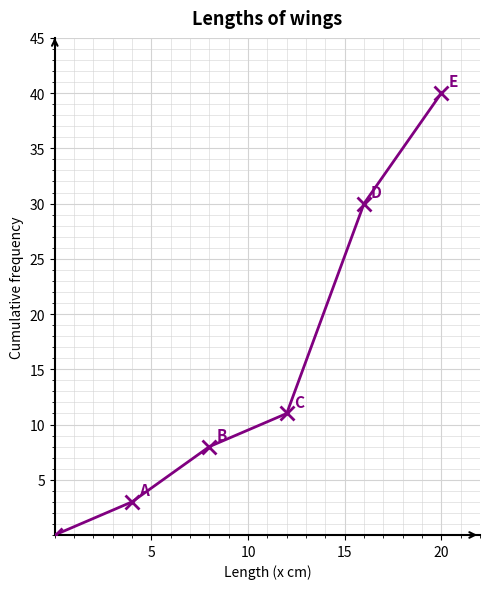

Approximately how many times larger is the value at 5 compared to 10?

0.4